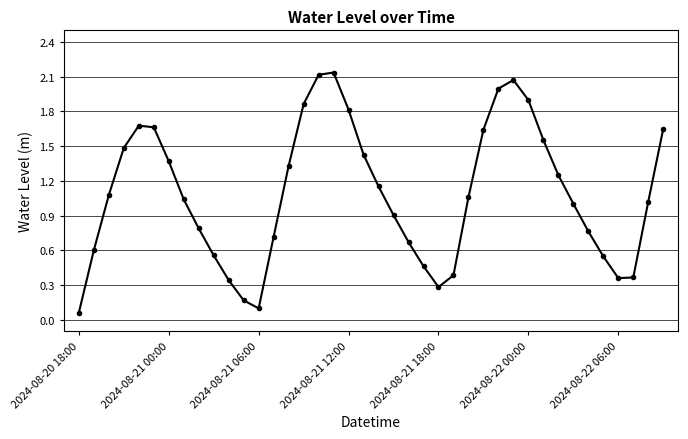

What is the sum of all values?

43.4